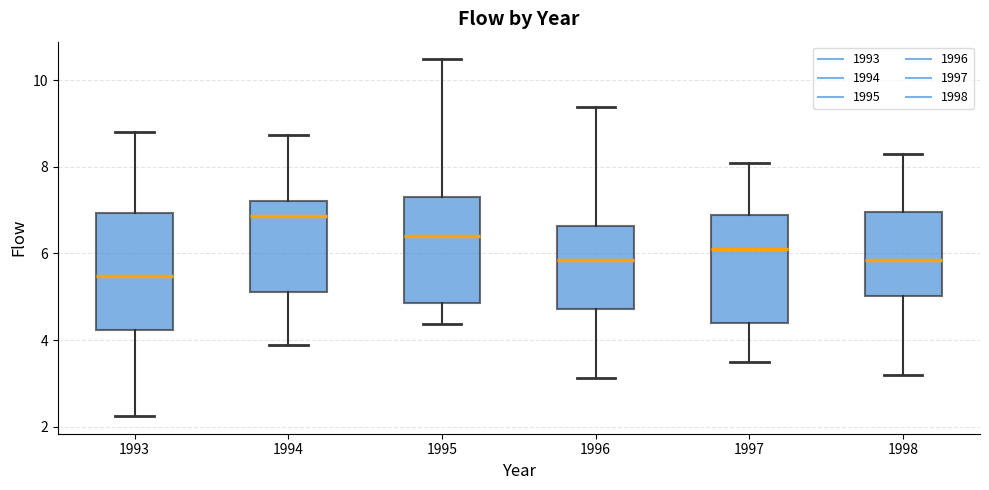

Reading left to right, transcribe this box plot: for each box, give where its median line is, the range the box spans, and where its two whiskers end, as read against the y-axis. The values are not printed on the chart, so give them approximately, as read against the axis.

1993: median 5.4, box 4.2 to 7.0, whiskers 2.2 to 8.8
1994: median 6.8, box 5.2 to 7.2, whiskers 3.8 to 8.8
1995: median 6.4, box 4.8 to 7.4, whiskers 4.4 to 10.4
1996: median 5.8, box 4.8 to 6.6, whiskers 3.2 to 9.4
1997: median 6.2, box 4.4 to 7.0, whiskers 3.6 to 8.2
1998: median 5.8, box 5.0 to 7.0, whiskers 3.2 to 8.4